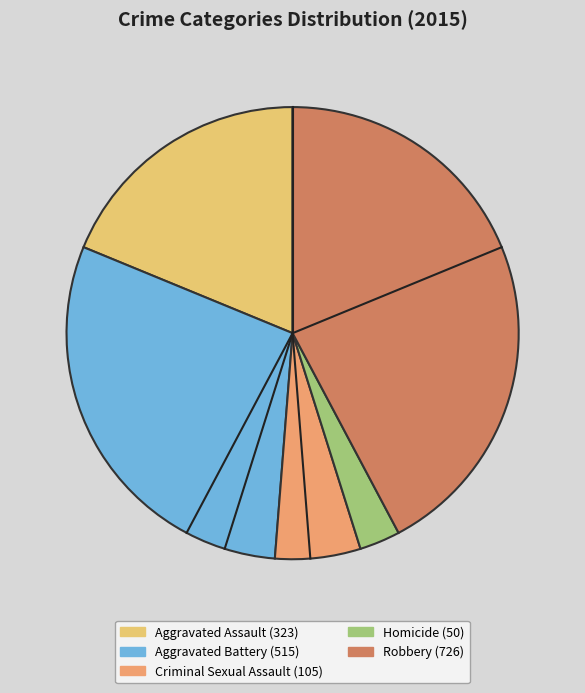

The Aggravated Assault slice represents 19% of the pie. True or false?

True